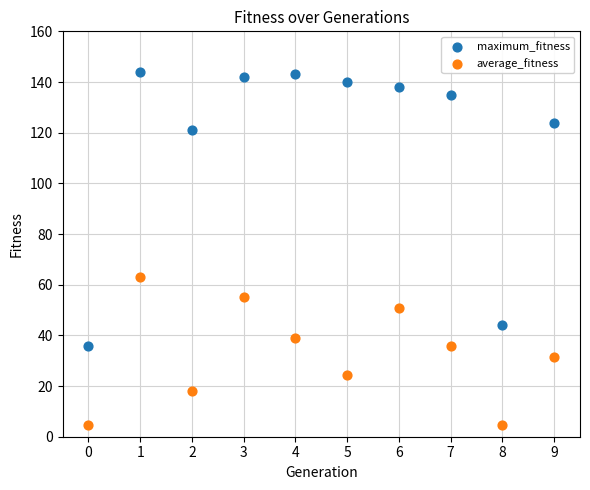

Which series has the widest spread of Y values?

maximum_fitness